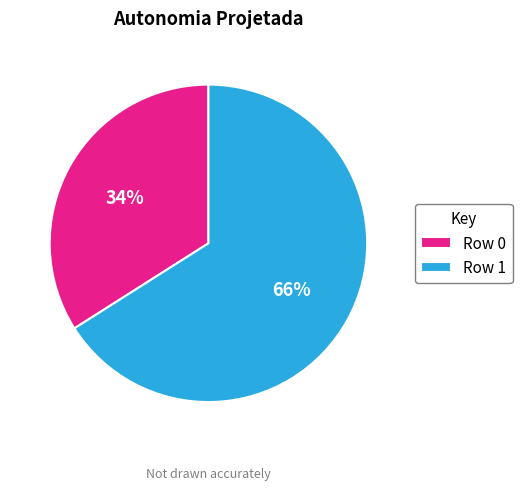

Which category has the biggest portion of the pie?

Row 1